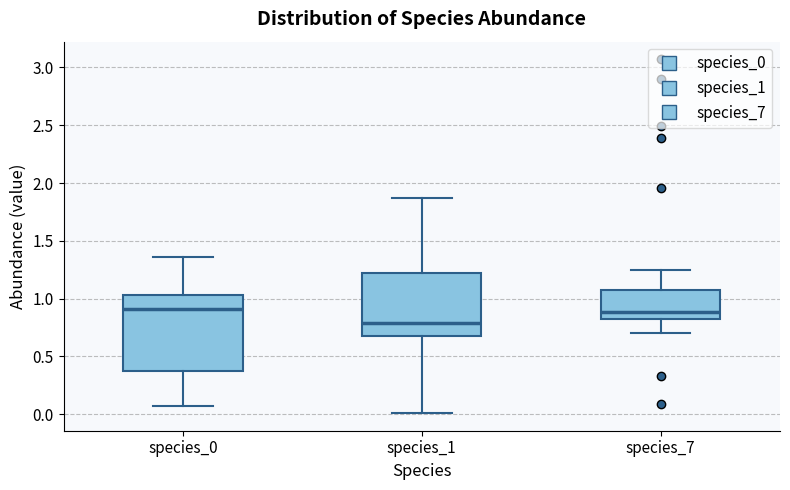

Reading left to right, read every box against the y-axis: the position of its median line, the range the box covers, and the ends of its whiskers. The values are not printed on the chart, so give them approximately, as read against the axis.

species_0: median 0.90, box 0.40 to 1.05, whiskers 0.05 to 1.35
species_1: median 0.80, box 0.70 to 1.20, whiskers 0.00 to 1.85
species_7: median 0.90, box 0.80 to 1.05, whiskers 0.70 to 1.25